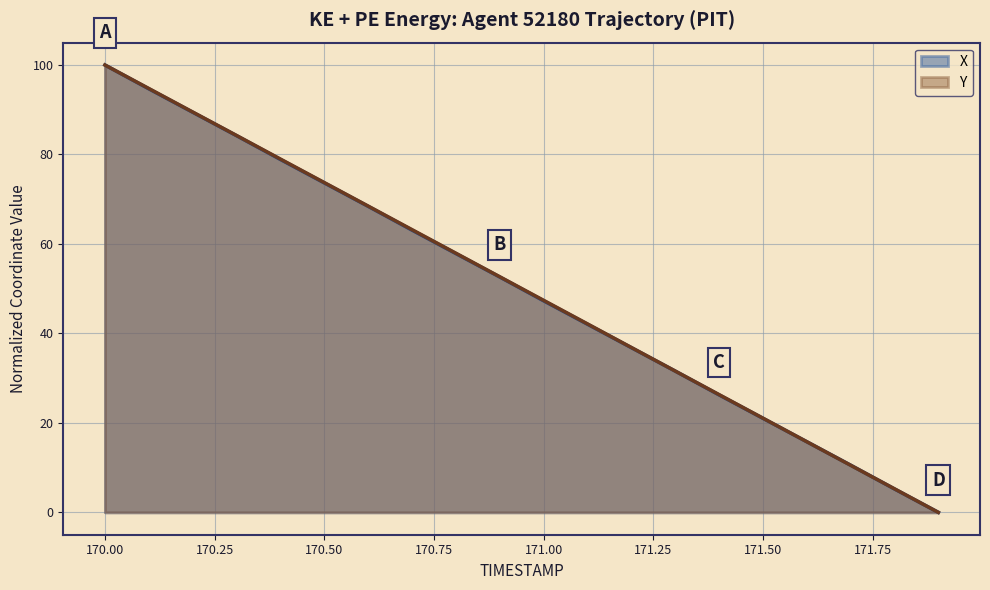

Which category has the highest value across all series?

170.00